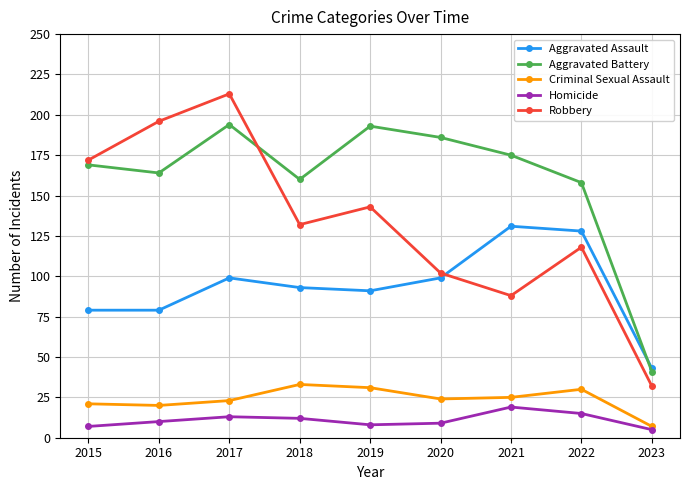

At which category does the chart reach its peak across all series?

2017